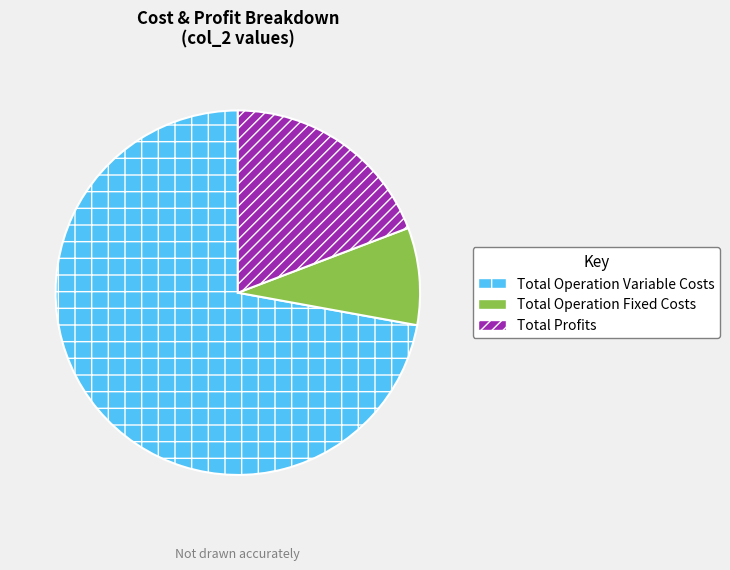

What is the smallest slice in the pie chart?

Total Operation Fixed Costs